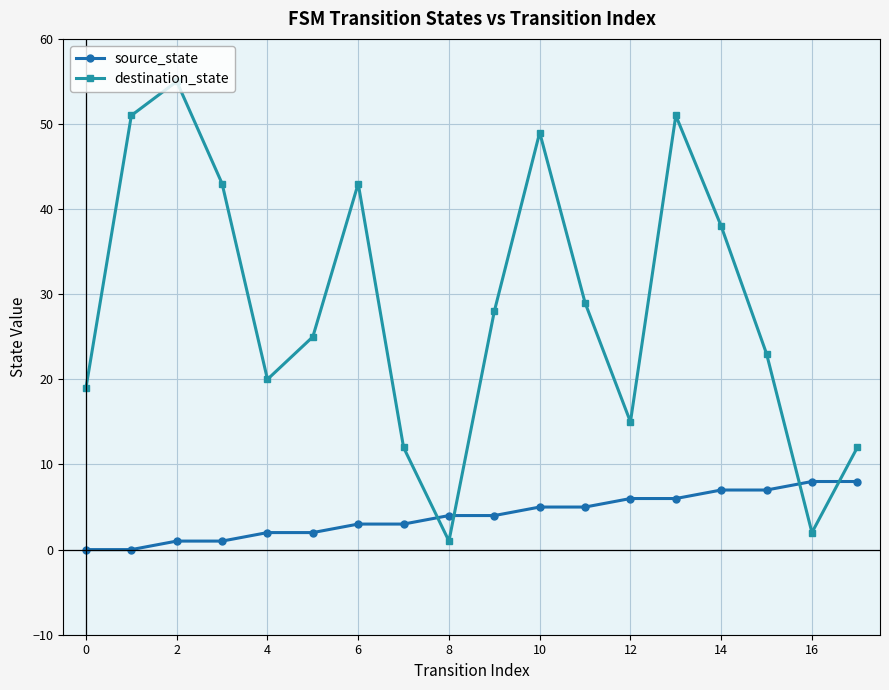

Which series has the largest range (max minus min)?

destination_state